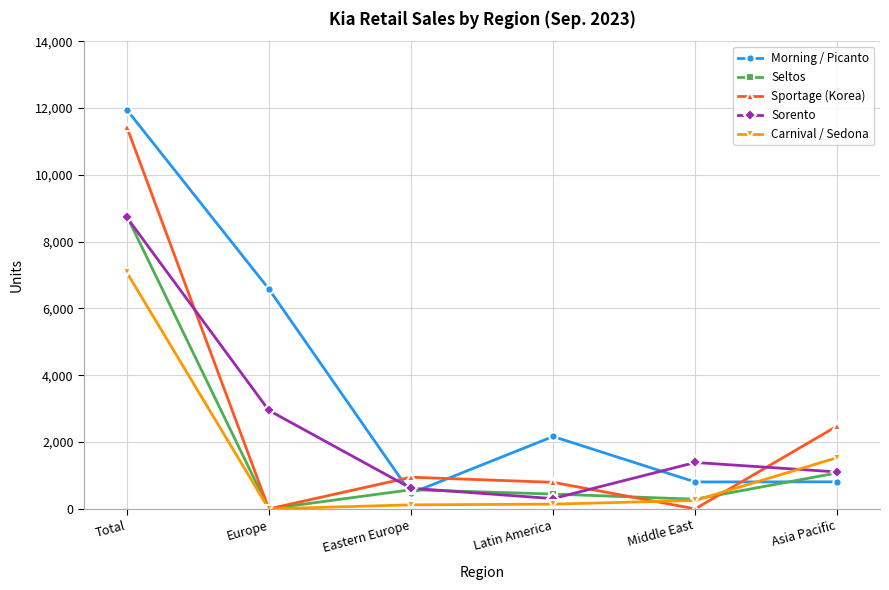

Where is Sorento nearest to the value 4520?

Europe